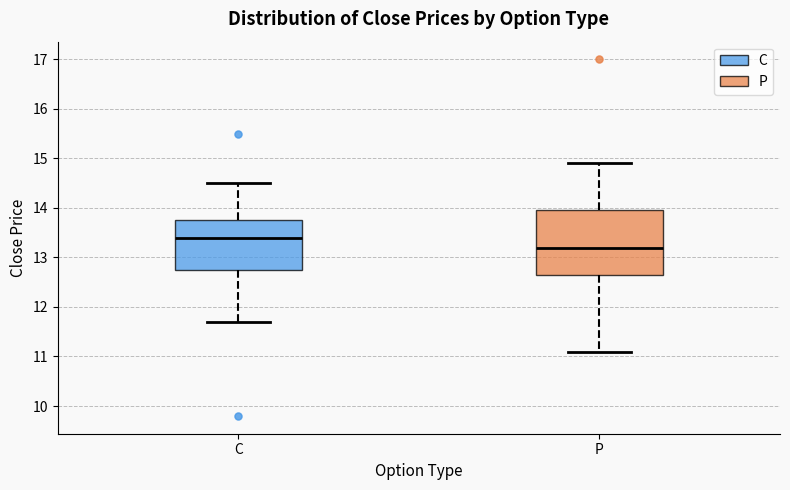

Reading left to right, read every box against the y-axis: the position of its median line, the range the box covers, and the ends of its whiskers. The values are not printed on the chart, so give them approximately, as read against the axis.

C: median 13.4, box 12.7 to 13.8, whiskers 11.7 to 14.5
P: median 13.2, box 12.6 to 14.0, whiskers 11.1 to 14.9